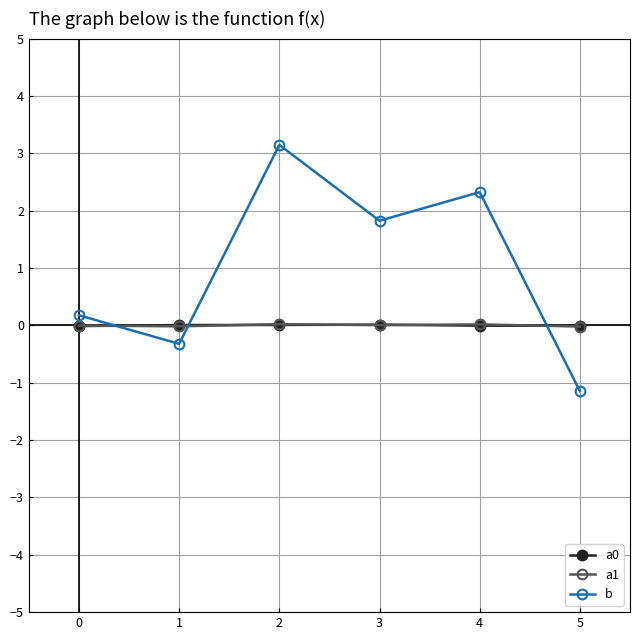

At which category is the sum across all series the highest?

2